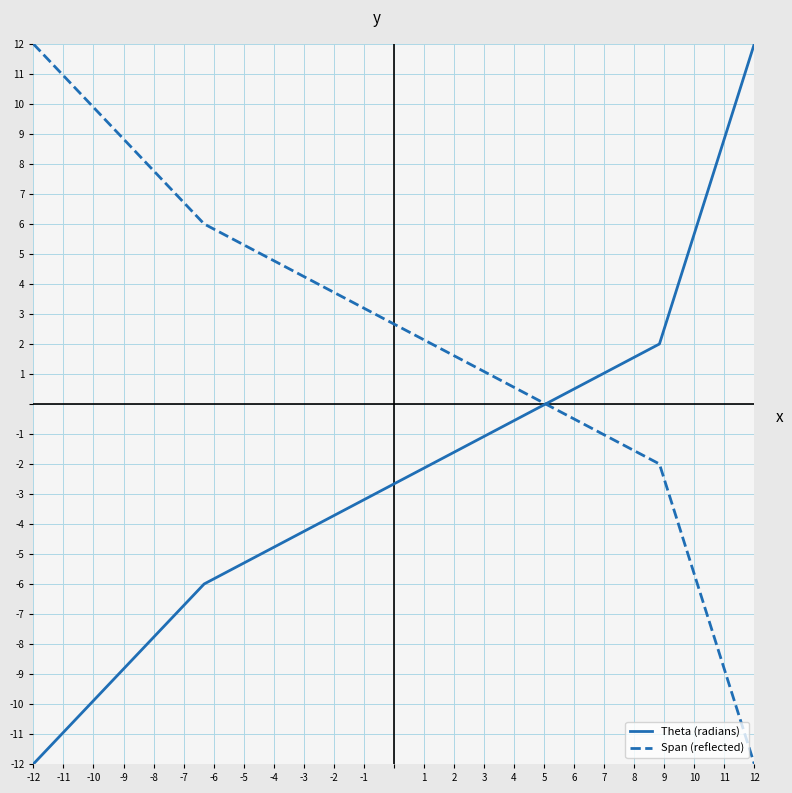

What is the maximum value shown in the chart?

12.0